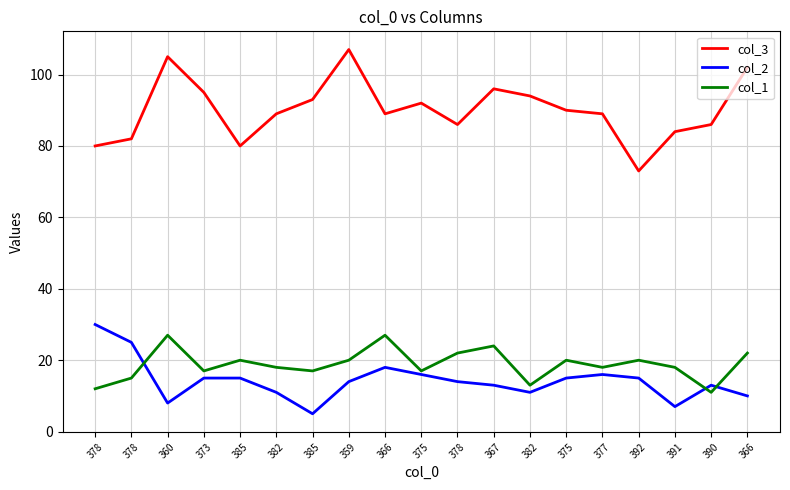

Is this an area chart (filled region under the line)?

No